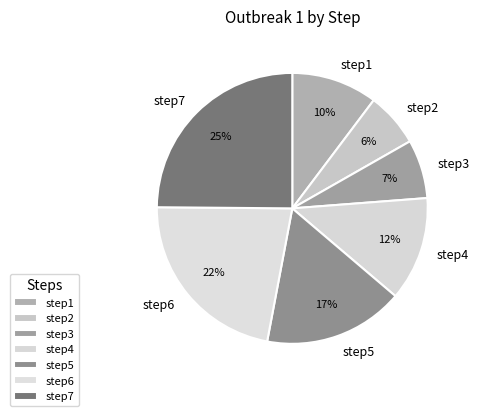

Is there a majority slice in this chart?

No